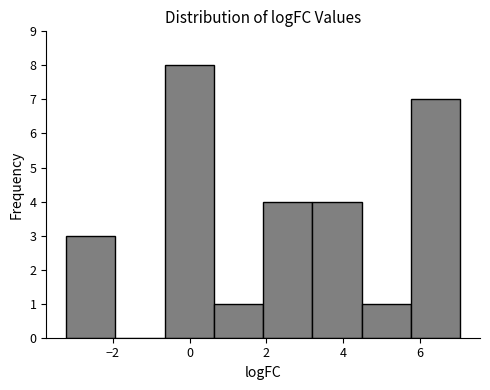

Reading left to right, transcribe this chart: for each bar, give the range it covers on the x-axis and its height. Neither the bar edges nor the heights are printed on the chart, so give them approximately, as read against the axes.

-3.2 to -2.0: 3
-2.0 to -0.6: 0
-0.6 to 0.6: 8
0.6 to 2.0: 1
2.0 to 3.2: 4
3.2 to 4.4: 4
4.4 to 5.8: 1
5.8 to 7.0: 7